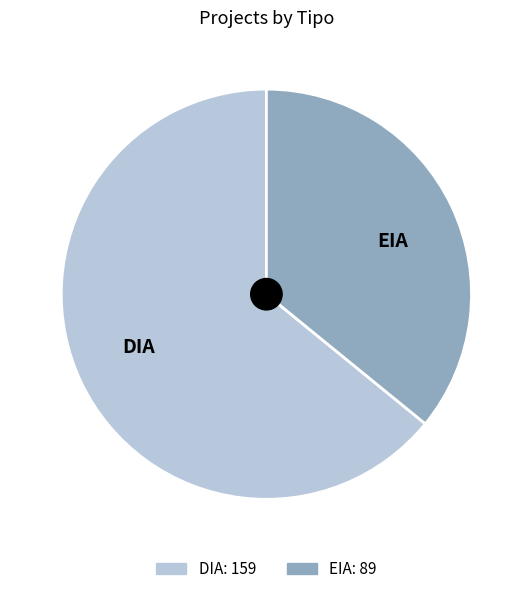

Do EIA and DIA together represent more than half of the pie?

Yes